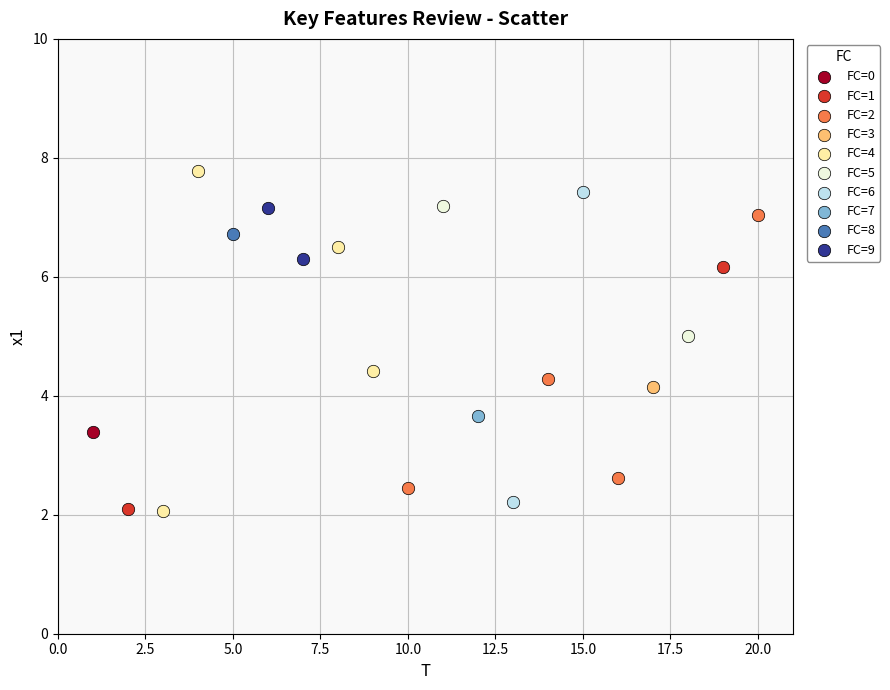

What are all the series names shown in the legend?

FC=0, FC=1, FC=2, FC=3, FC=4, FC=5, FC=6, FC=7, FC=8, FC=9